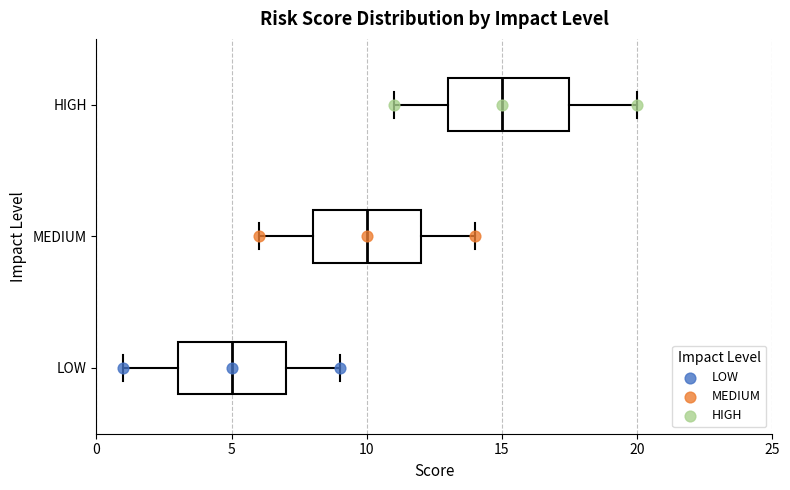

Where is the right edge of the box for HIGH on the x-axis? The values are not printed on the chart, so give them approximately, as read against the axis.

17.5